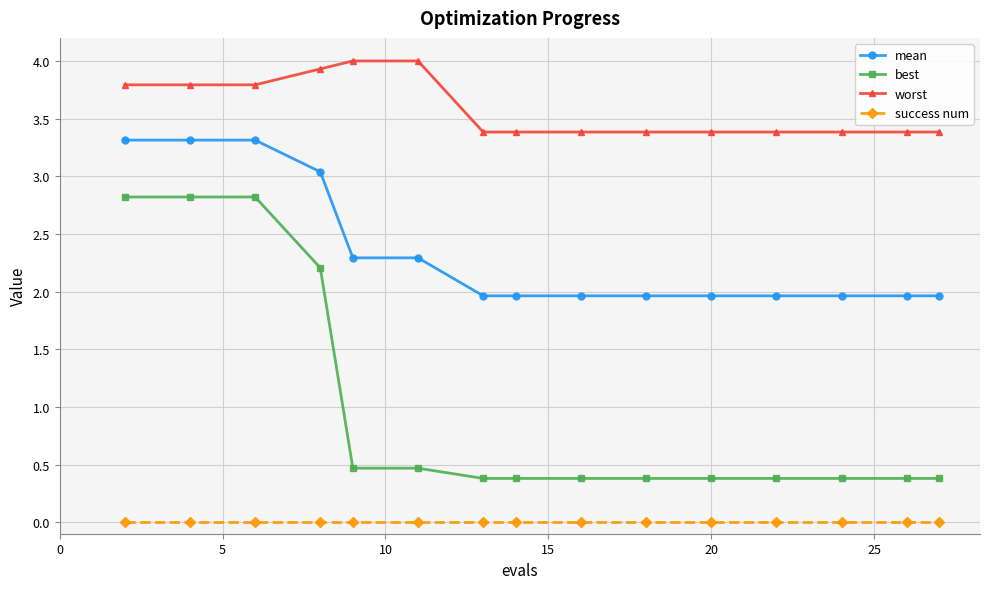

Which series has the widest spread of values?

best